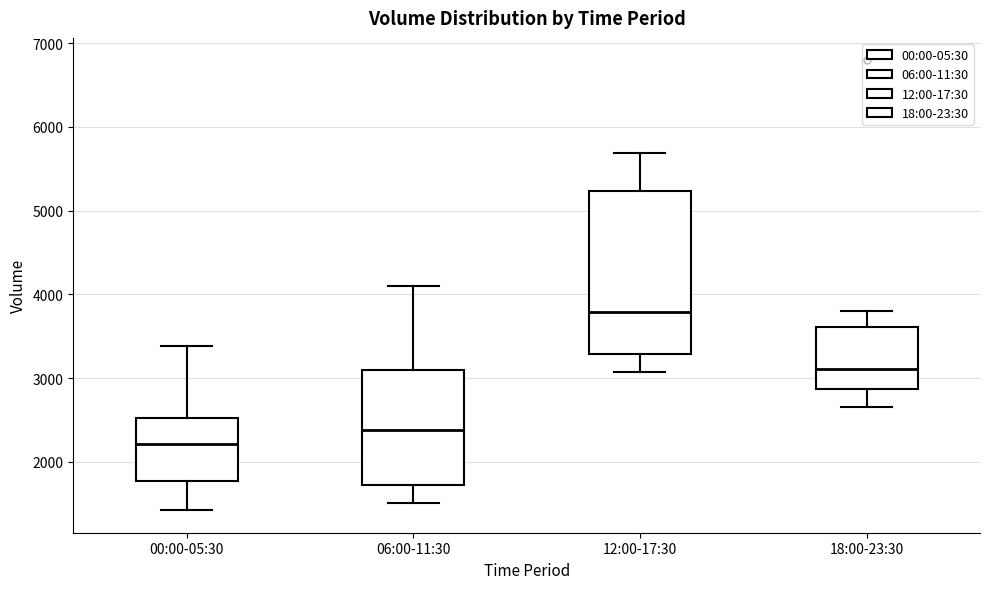

Reading left to right, read every box against the y-axis: the position of its median line, the range the box covers, and the ends of its whiskers. The values are not printed on the chart, so give them approximately, as read against the axis.

00:00-05:30: median 2200, box 1800 to 2500, whiskers 1400 to 3400
06:00-11:30: median 2400, box 1700 to 3100, whiskers 1500 to 4100
12:00-17:30: median 3800, box 3300 to 5200, whiskers 3100 to 5700
18:00-23:30: median 3100, box 2900 to 3600, whiskers 2700 to 3800